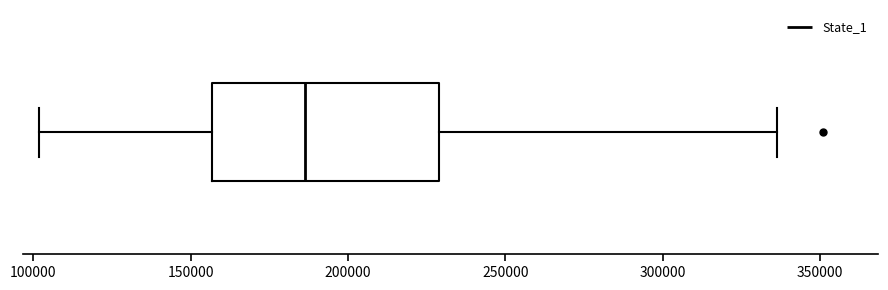

Where does the left whisker of the box end on the x-axis? The values are not printed on the chart, so give them approximately, as read against the axis.

100000